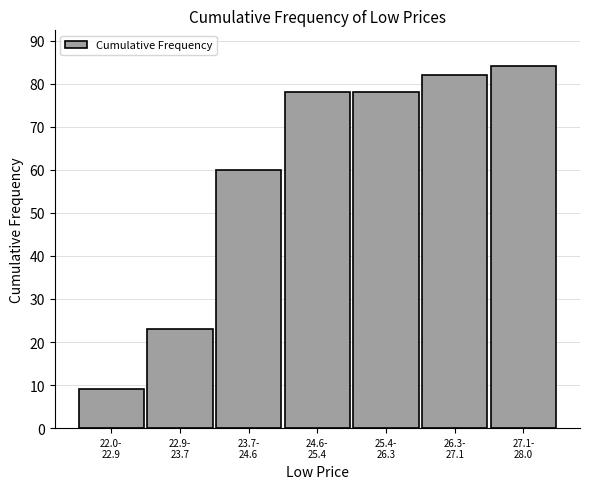

Reading right to left, what are all the values shown in this chart?

84	82	78	78	60	23	9